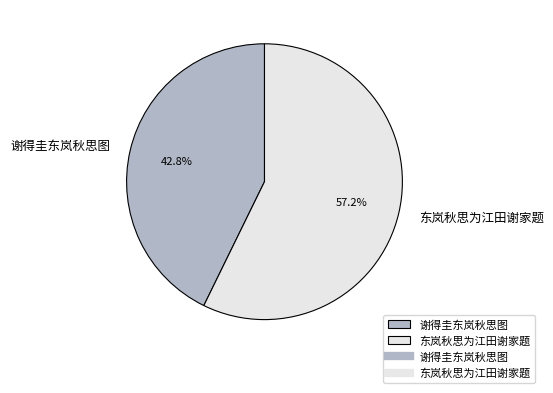

The 谢得圭东岚秋思图 slice represents 43% of the pie. True or false?

True